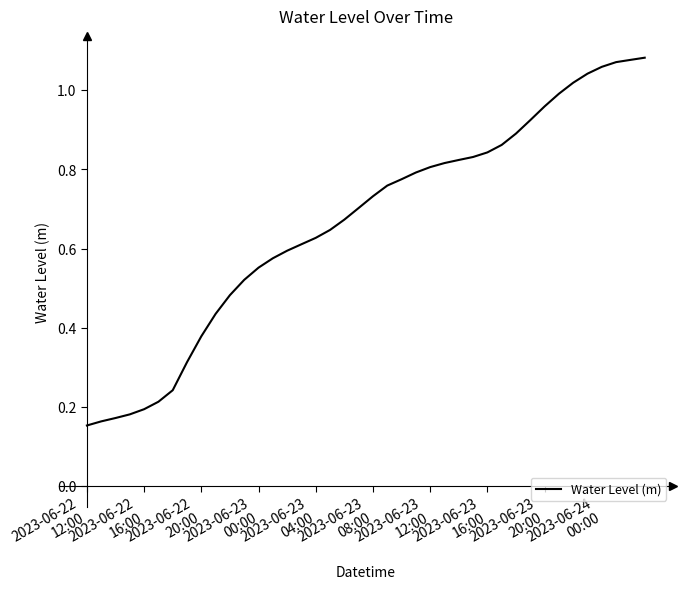

What is the average value?

0.7